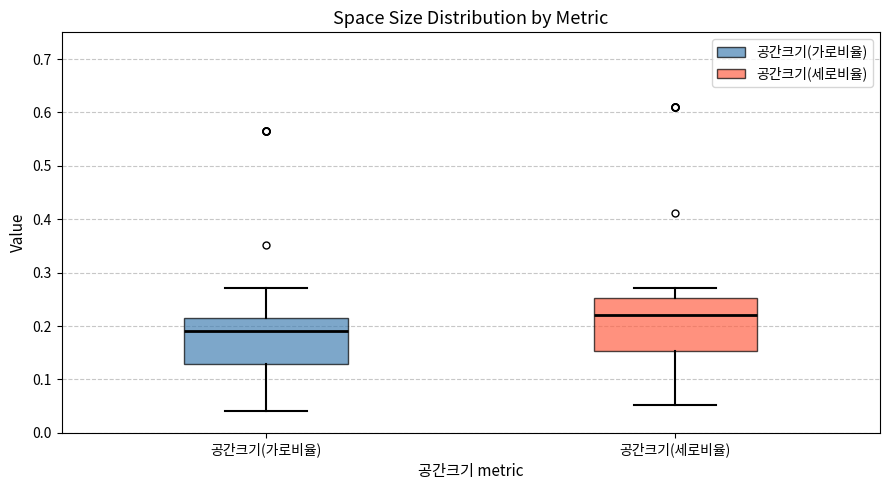

Reading left to right, transcribe this box plot: for each box, give where its median line is, the range the box spans, and where its two whiskers end, as read against the y-axis. The values are not printed on the chart, so give them approximately, as read against the axis.

공간크기(가로비율): median 0.19, box 0.13 to 0.22, whiskers 0.04 to 0.27
공간크기(세로비율): median 0.22, box 0.15 to 0.25, whiskers 0.05 to 0.27